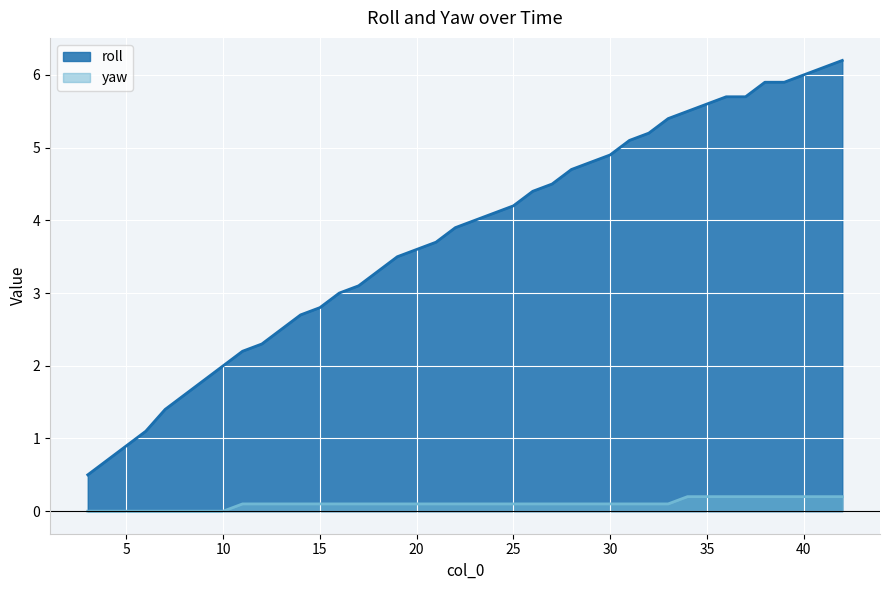

Count the number of data series in this chart.

2